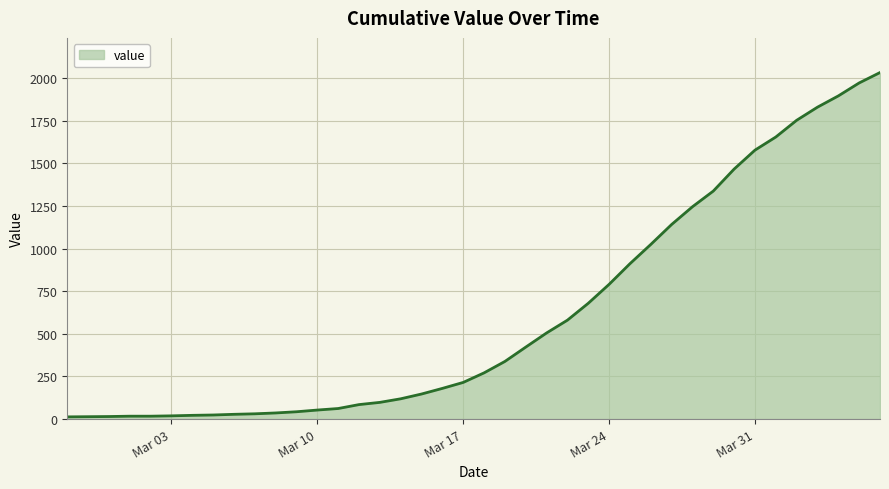

What is the greatest value displayed?

2032